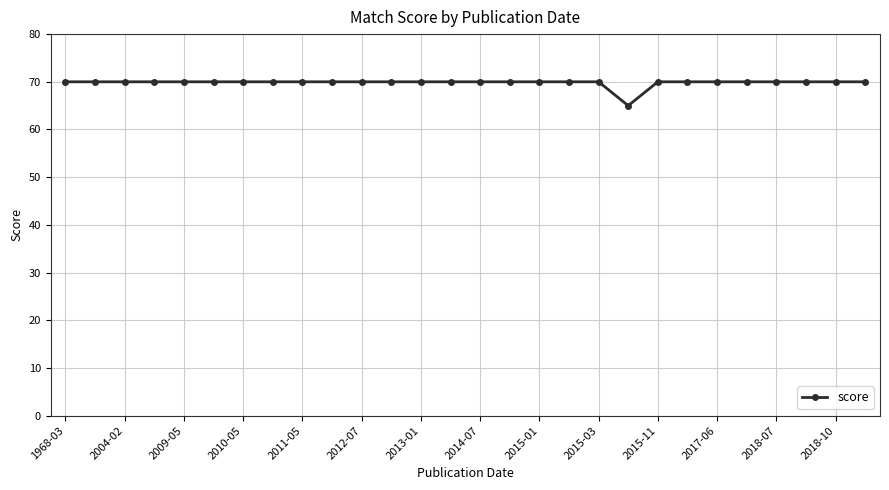

What is the value of the 25th point from the left?

70